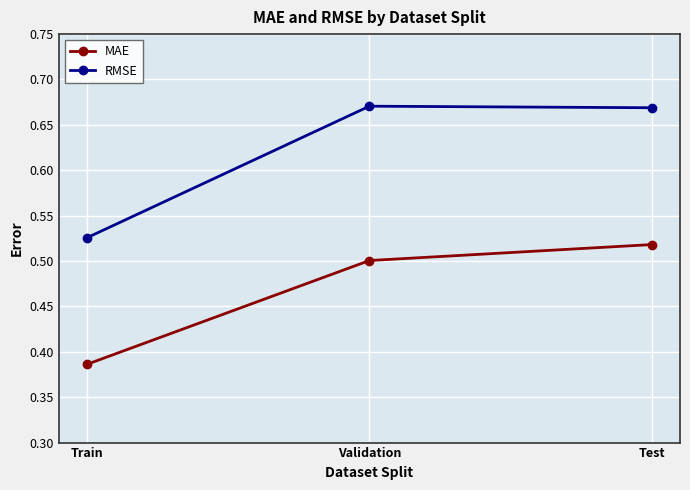

How many distinct data groups are displayed?

2